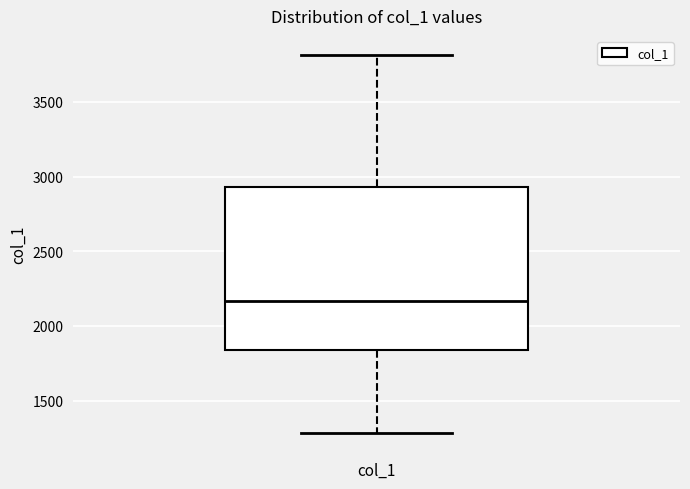

Transcribe this box plot: give where the median line is, the range the box spans, and where the two whiskers end, as read against the y-axis. The values are not printed on the chart, so give them approximately, as read against the axis.

median 2150, box 1850 to 2950, whiskers 1300 to 3800